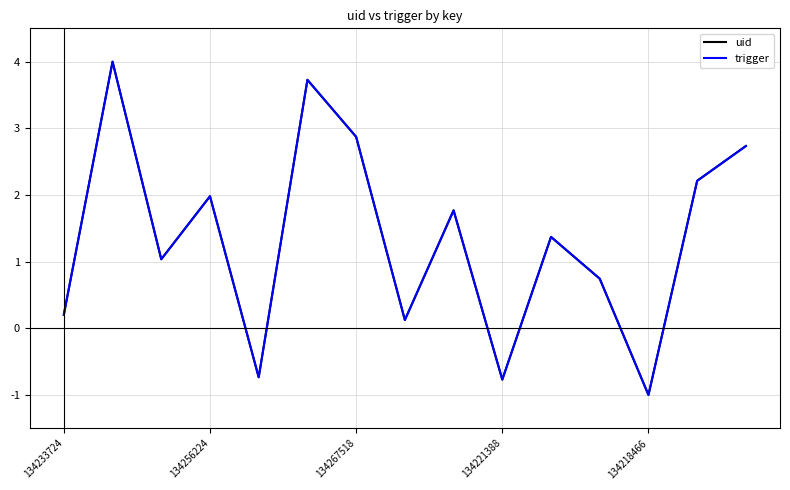

What is the difference between the second highest and second lowest values in the trigger series?

4.5